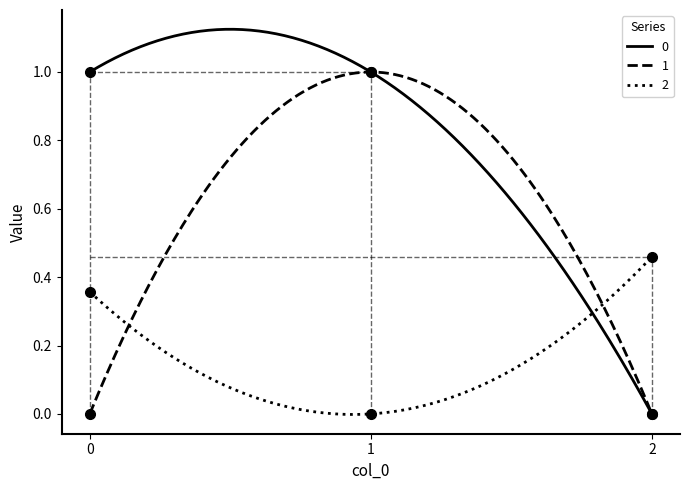

What is the difference between the maximum and minimum values in the 0 series?

1.0